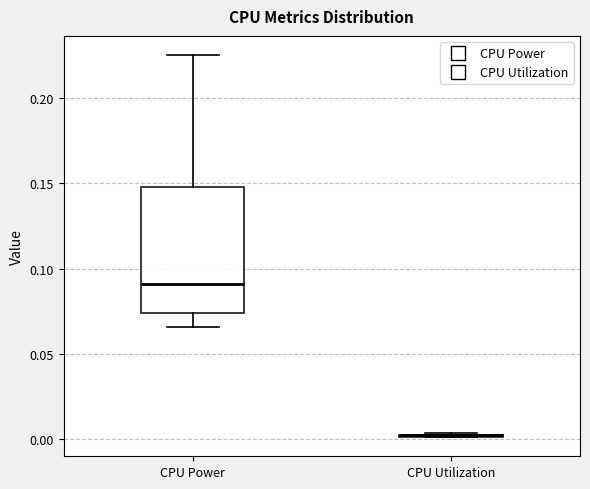

Which box is the tallest, from its lower edge to its upper edge?

CPU Power